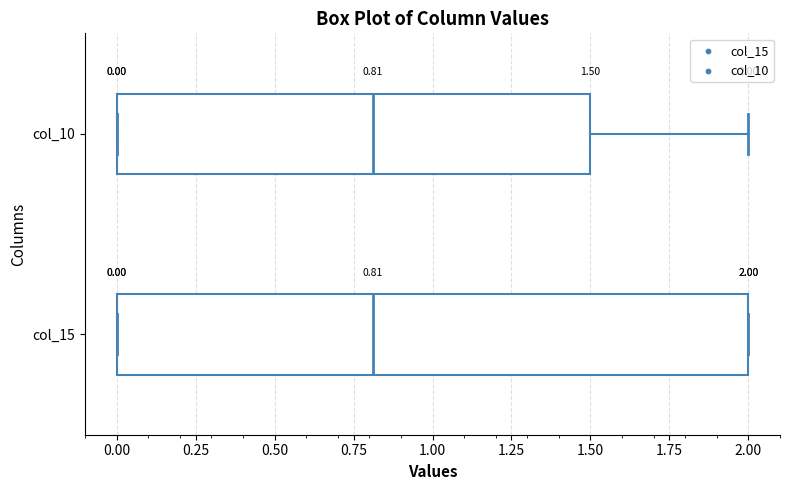

Which box is the widest, from its left edge to its right edge?

col_15